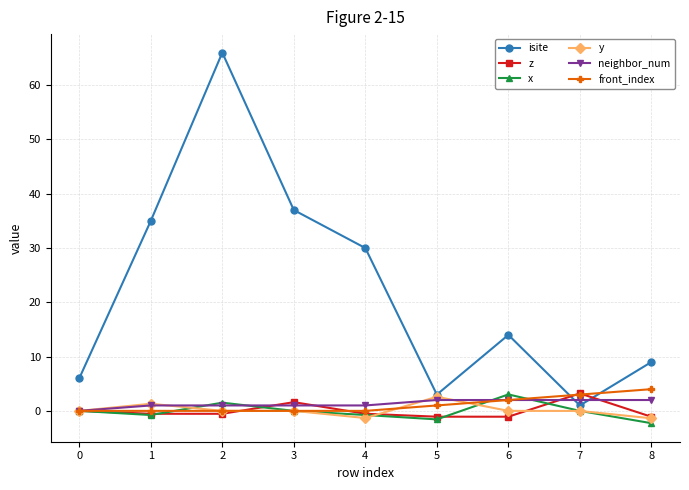

True or false: isite has more than 0 interior local peaks.

True